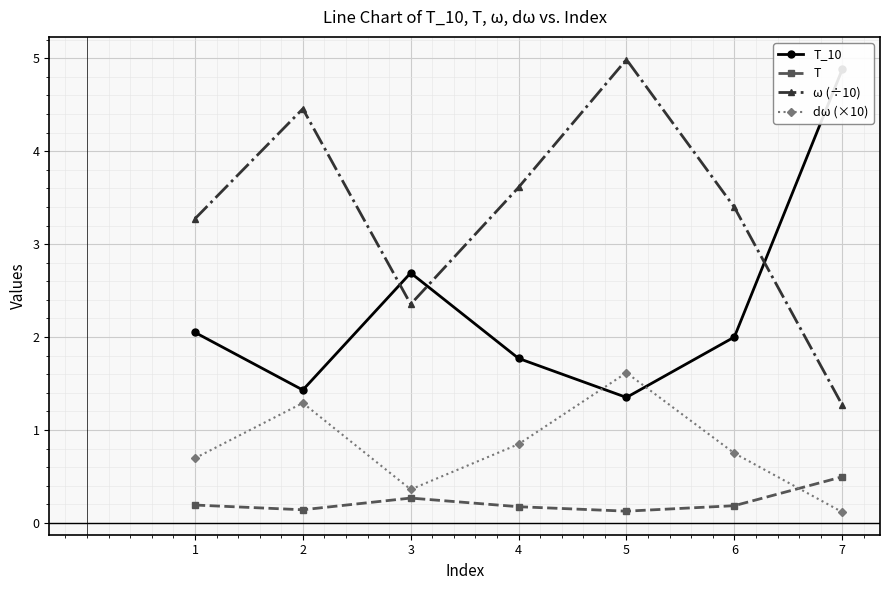

True or false: ω (÷10) and dω (×10) intersect in this chart.

False